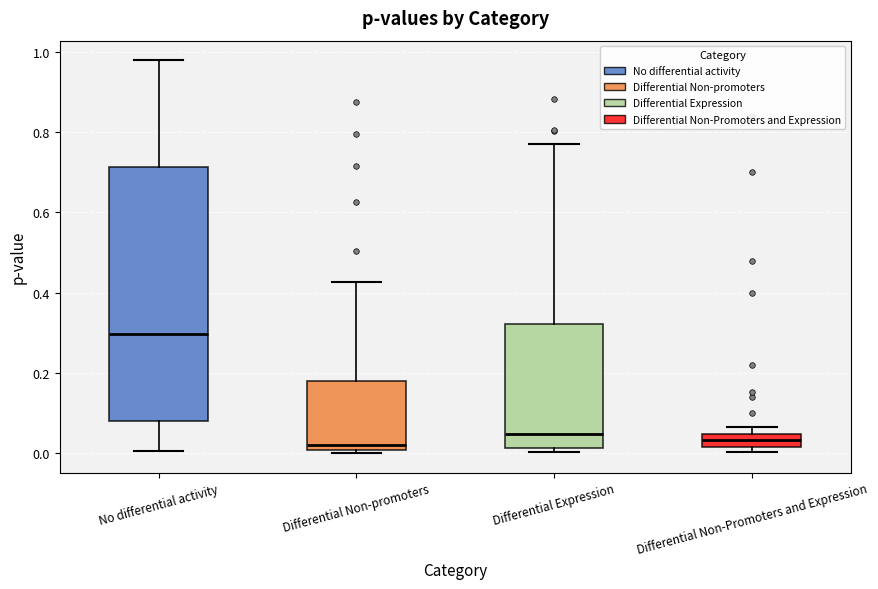

Where is the upper edge of the box for Differential Non-Promoters and Expression on the y-axis? The values are not printed on the chart, so give them approximately, as read against the axis.

0.04